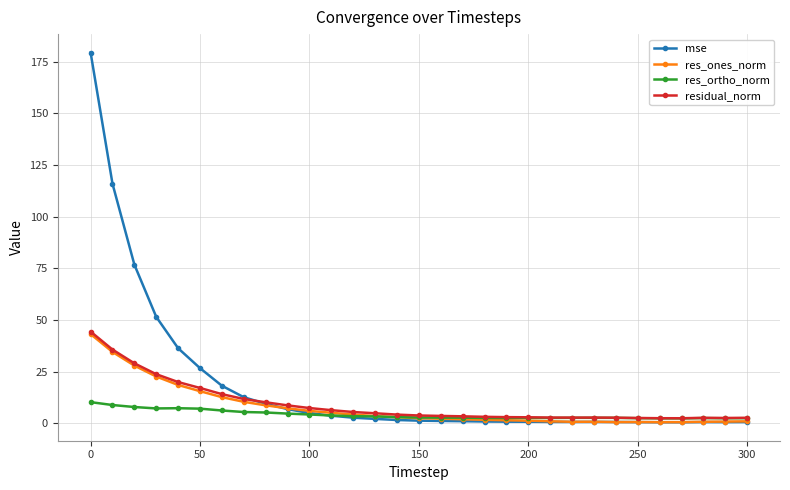

True or false: res_ortho_norm has more than 2 interior local peaks.

True